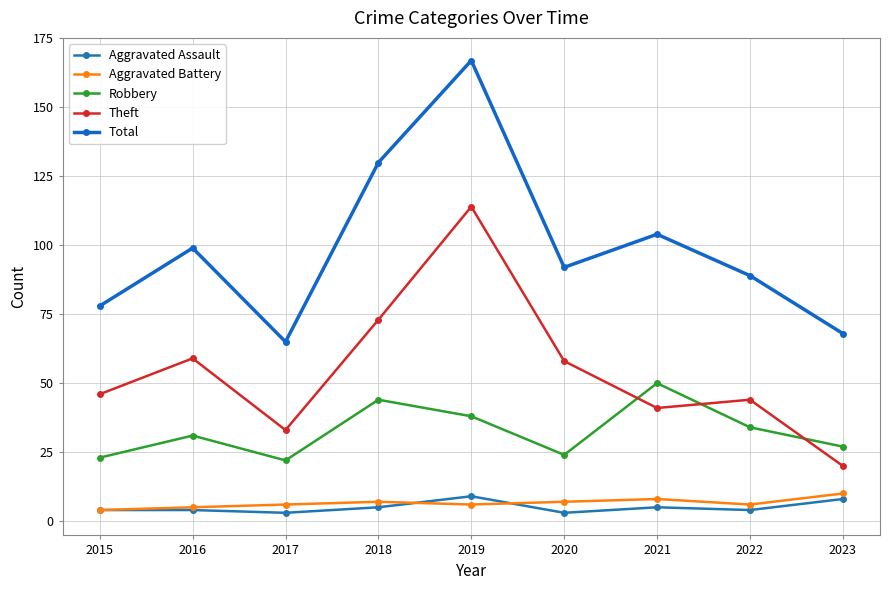

What is the value of the Aggravated Assault point at the 8th from the left?

4